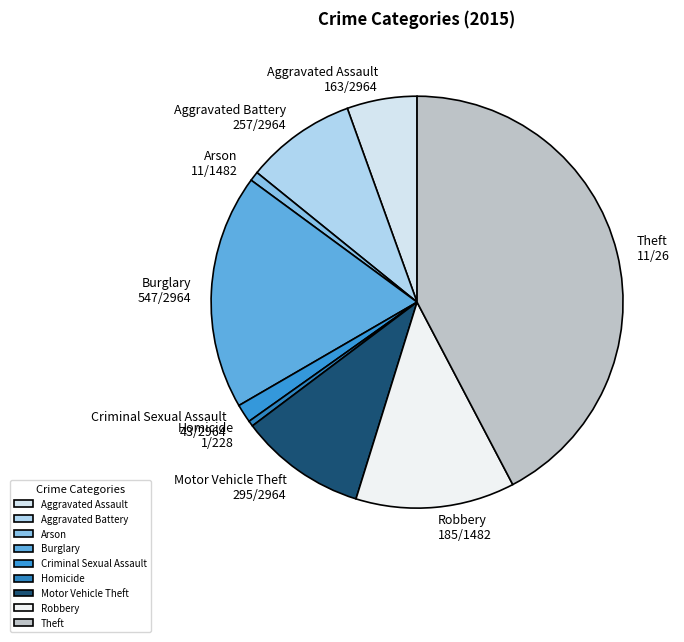

Does Arson account for over 50% of the chart?

No